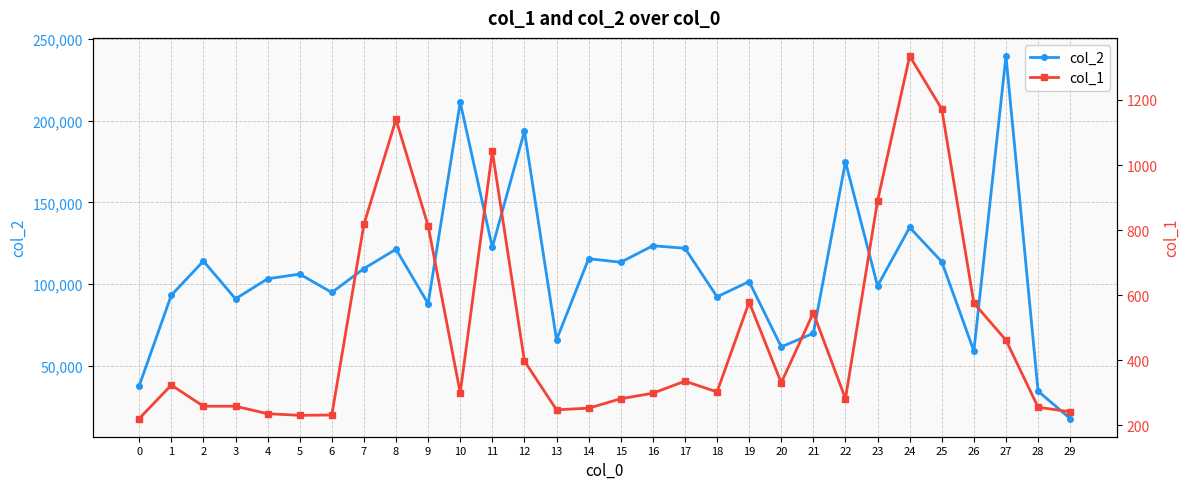

Rank the categories by col_2 value from highest to lowest.

27, 10, 12, 22, 24, 16, 11, 17, 8, 14, 2, 25, 15, 7, 5, 4, 19, 23, 6, 1, 18, 3, 9, 21, 13, 20, 26, 0, 28, 29